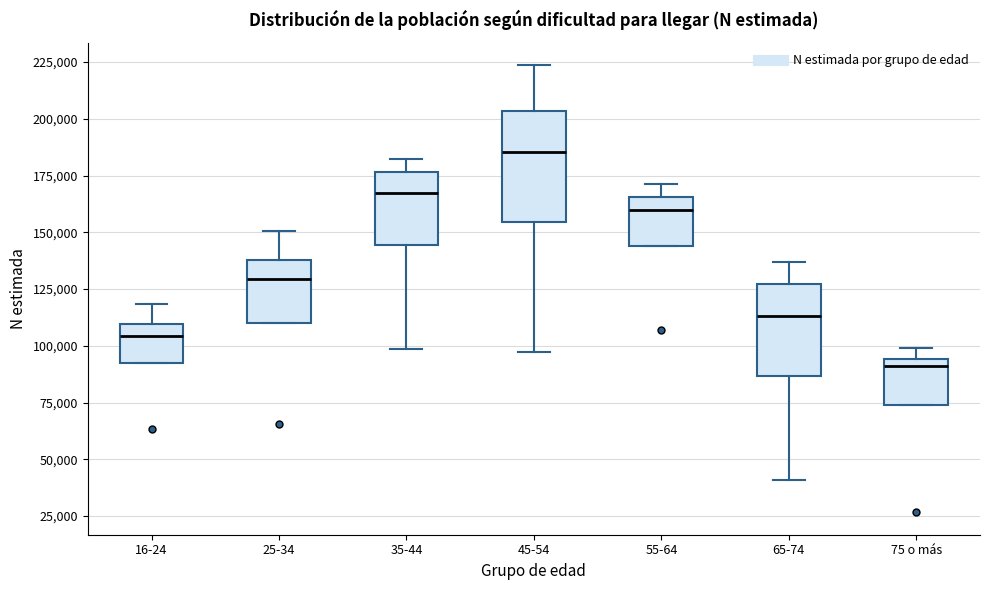

Which box's median line is the highest?

45-54